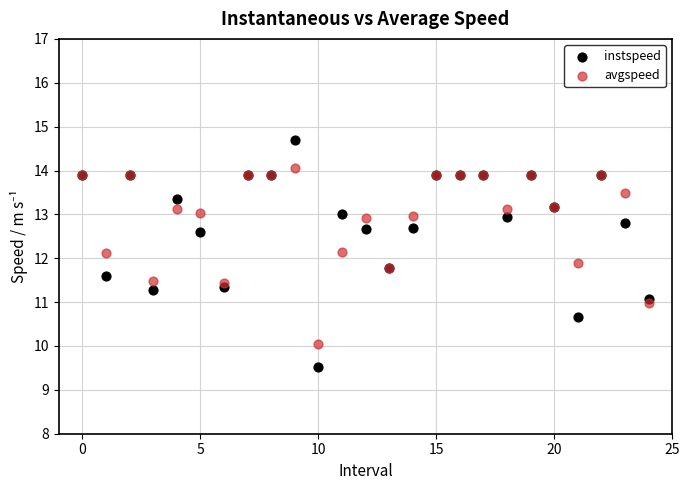

Which series has the largest Y range (max minus min)?

instspeed